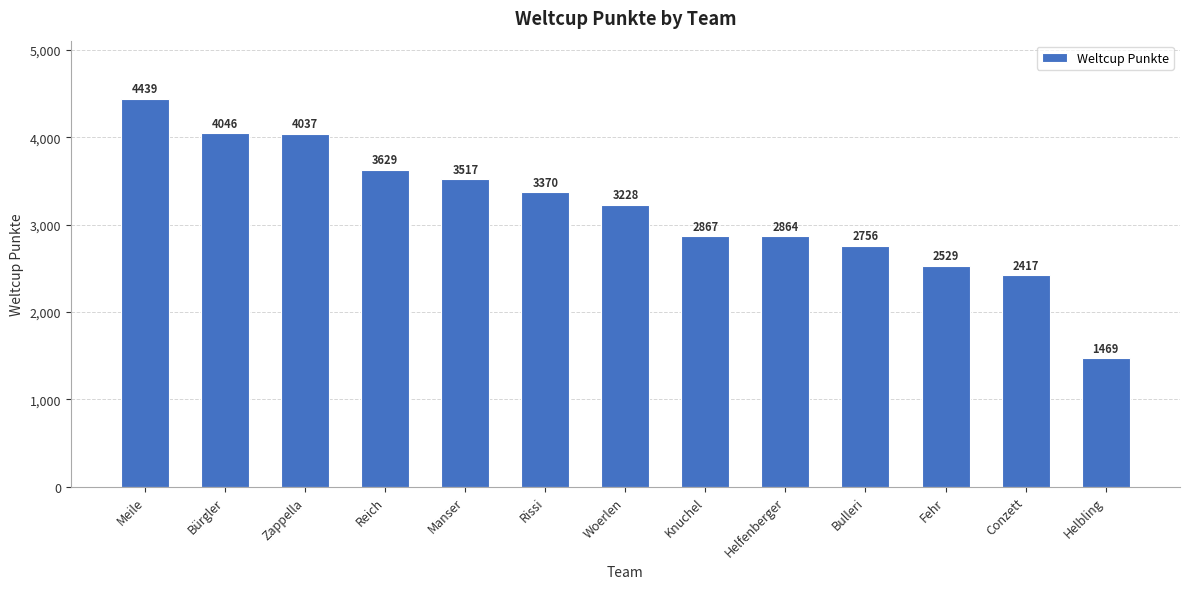

Are the bars grouped side by side (vs. stacked)?

No